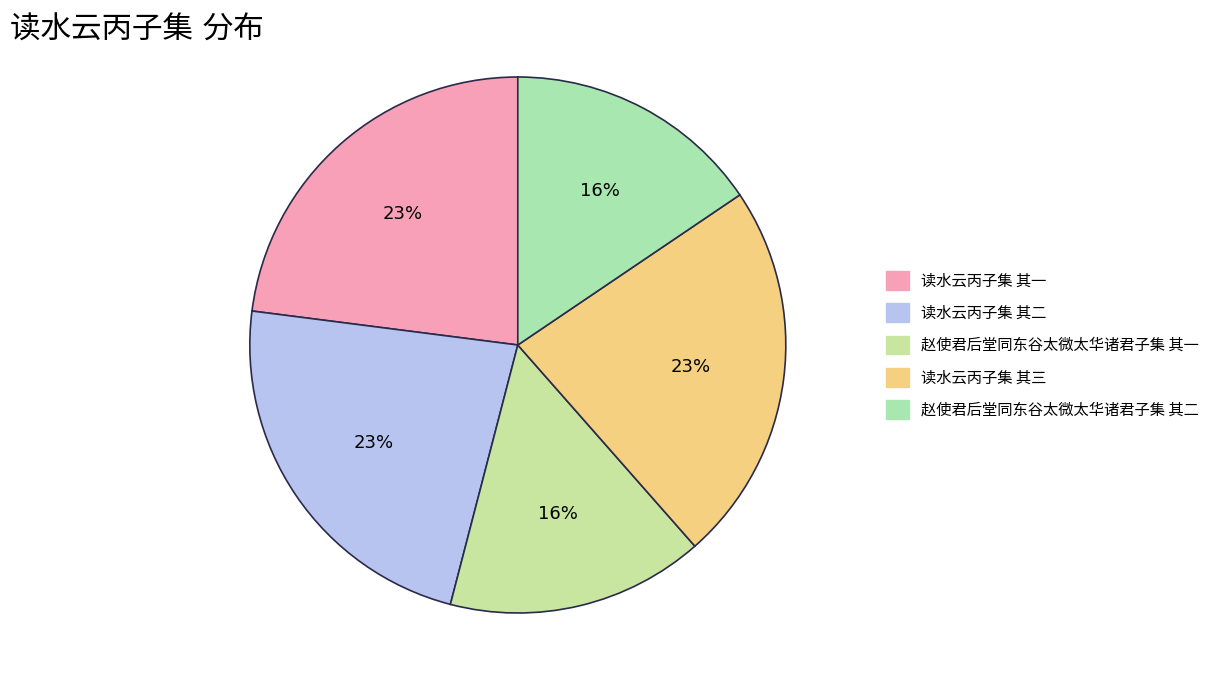

How many slices are in this pie chart?

5